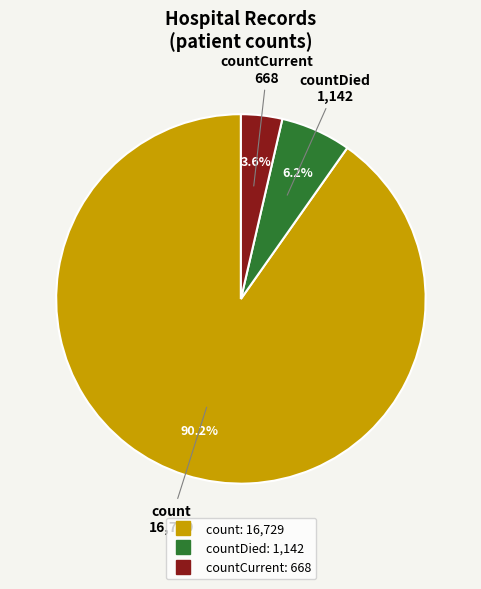

Is there any slice that represents more than half of the pie?

Yes